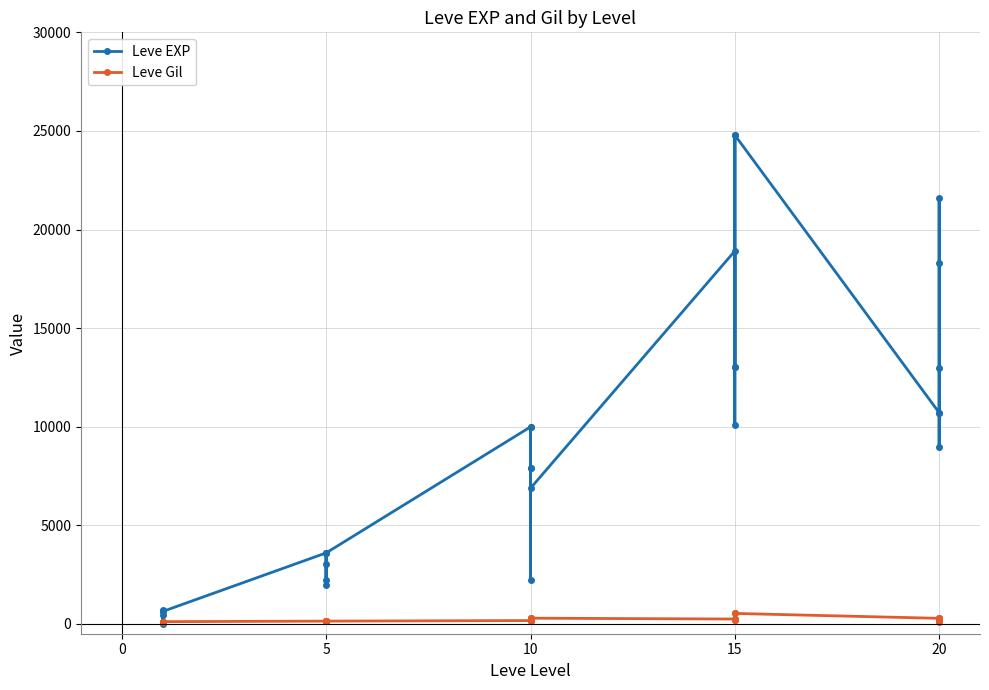

What is the highest value of the Leve EXP series?

24790